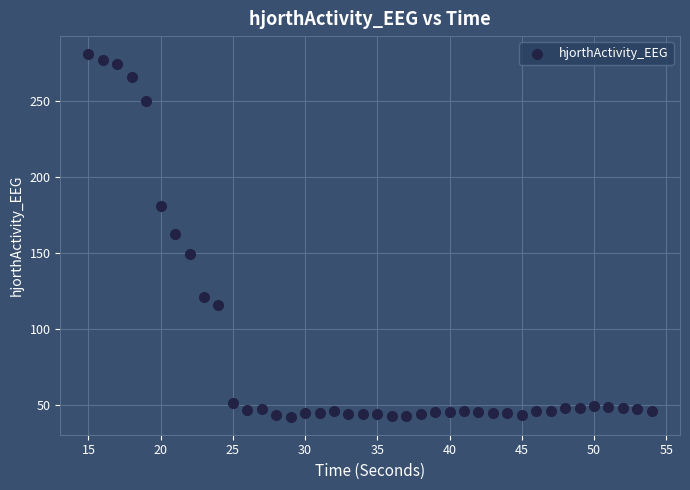

What is the range of Y values (max minus min)?

238.7